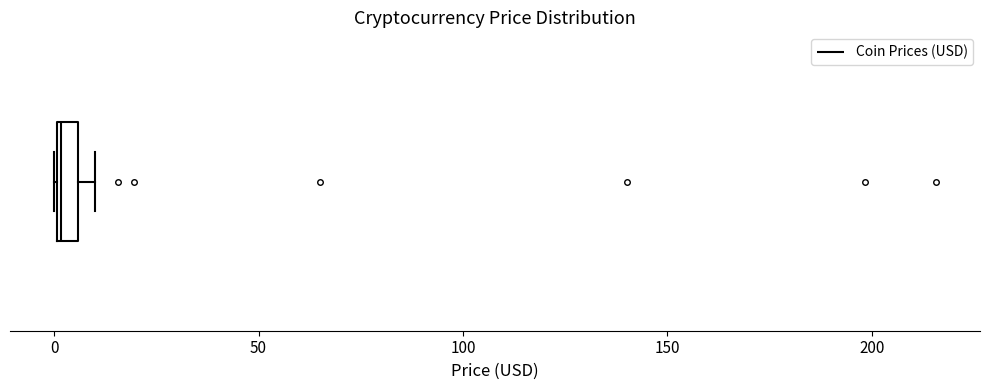

Where is the left edge of the box on the x-axis? The values are not printed on the chart, so give them approximately, as read against the axis.

0